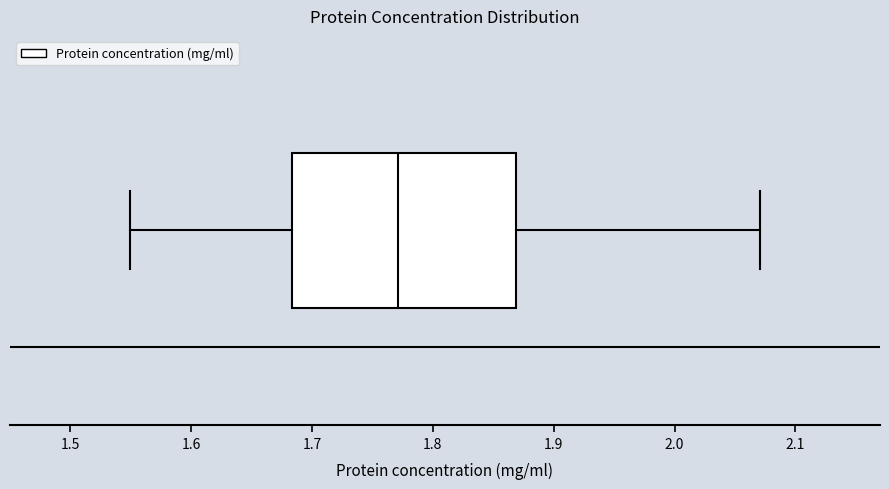

Where does the left whisker of the box end on the x-axis? The values are not printed on the chart, so give them approximately, as read against the axis.

1.55